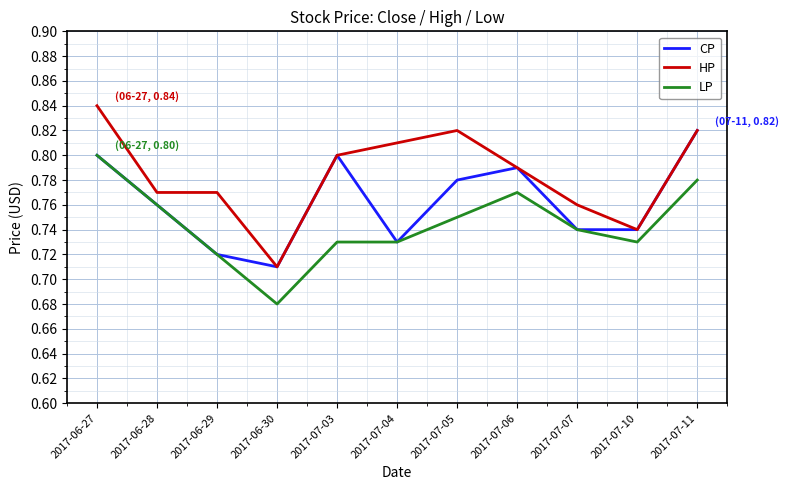

List the series in order of their peak value, lowest first.

LP, CP, HP